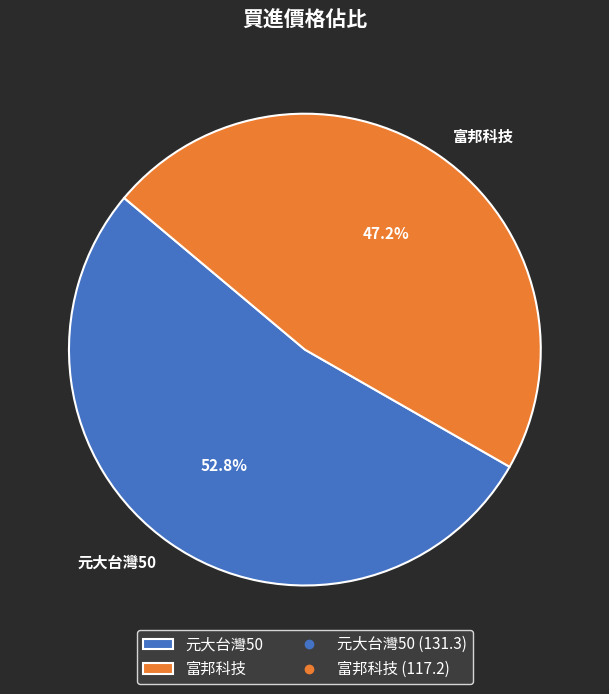

What percentage is the 元大台灣50 slice, to the nearest percent?

53%